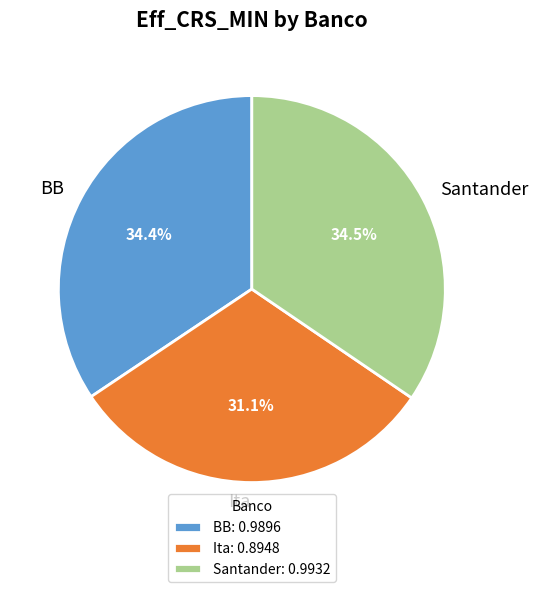

To the nearest percent, what portion does Ita represent?

31%